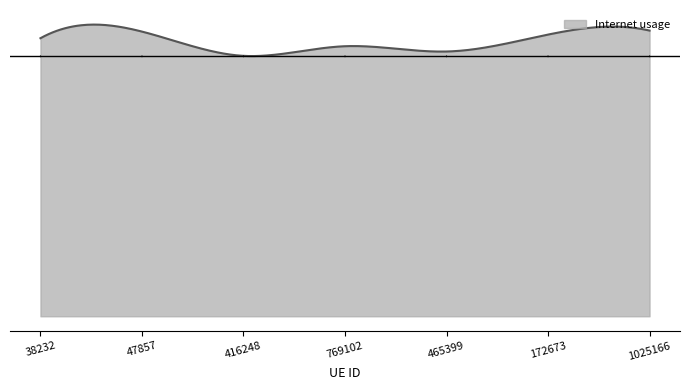

Reading right to left, extract all data points from this chart.

1025166=1.1	172673=1.0	465399=1.0	769102=1.0	416248=1.0	47857=1.1	38232=1.0